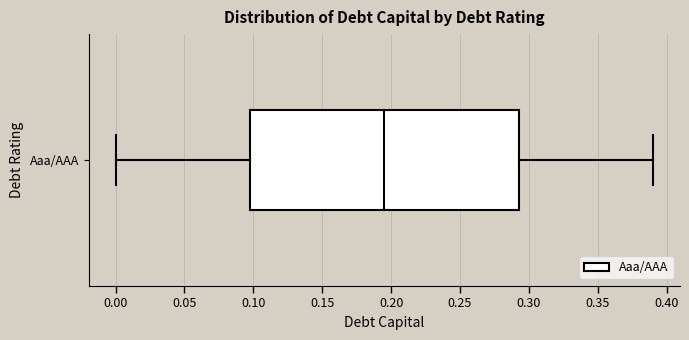

Where does the right whisker of the box for Aaa/AAA end on the x-axis? The values are not printed on the chart, so give them approximately, as read against the axis.

0.390